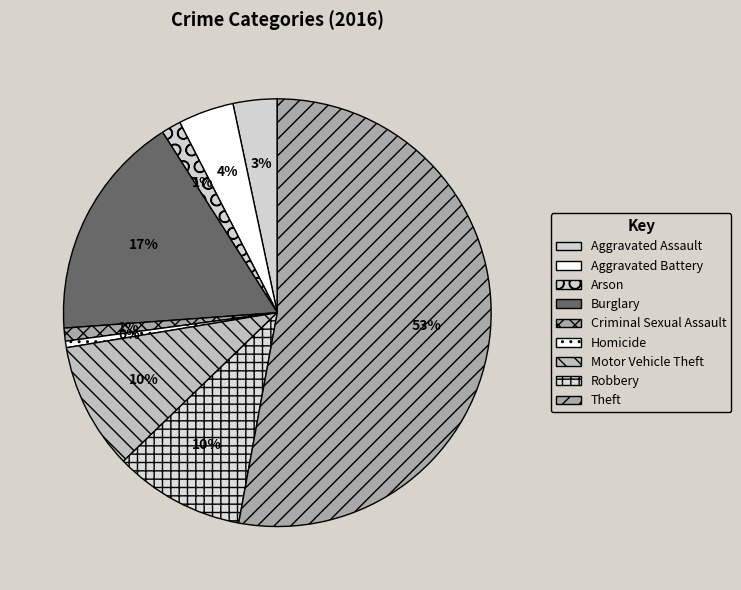

The Aggravated Battery slice represents 4% of the pie. True or false?

True